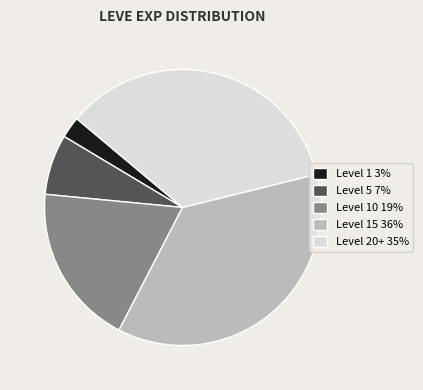

Is the sum of Level 1 3% and Level 5 7% greater than half?

No